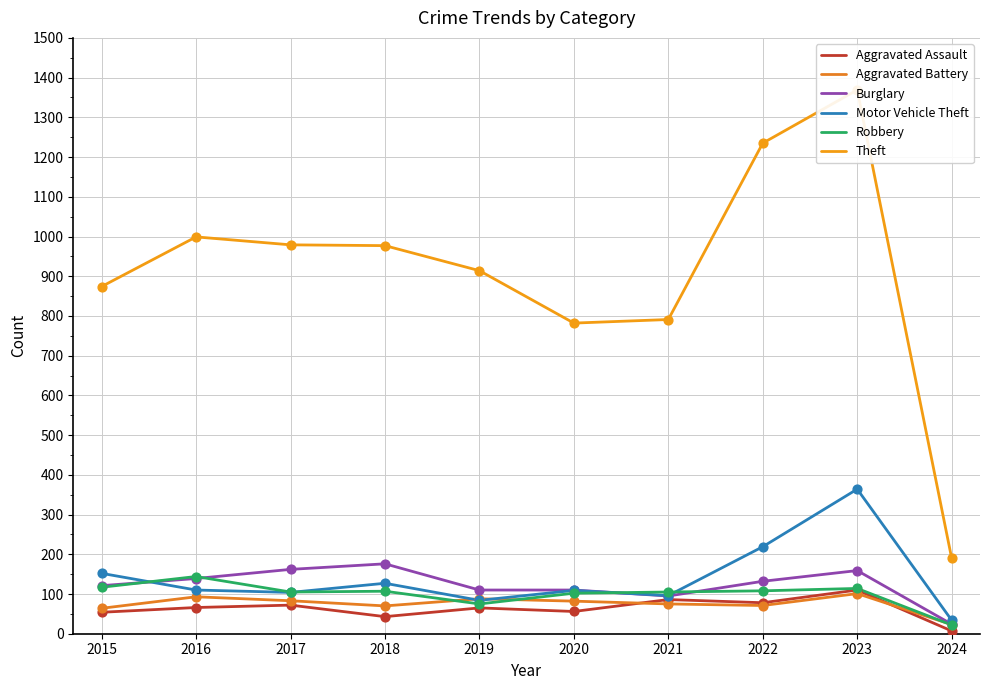

What are all the series names shown in the legend?

Aggravated Assault, Aggravated Battery, Burglary, Motor Vehicle Theft, Robbery, Theft